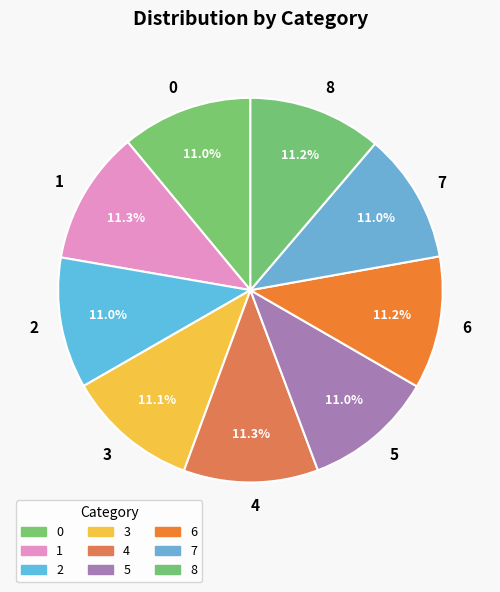

What portion of the pie excludes 6?

88.8%